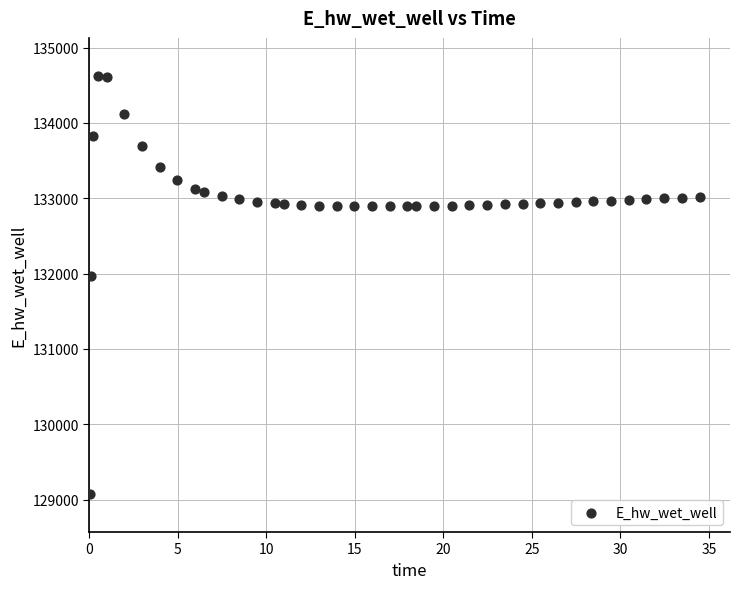

What Y value in the scatter plot is closest to 131849?

131969.9